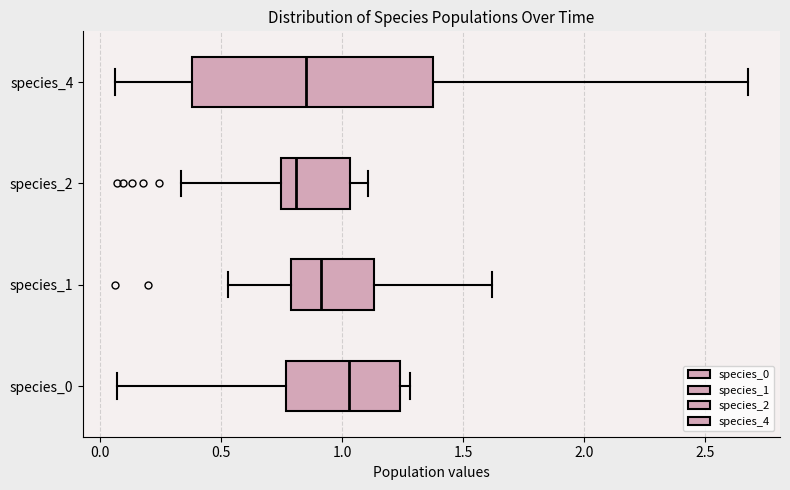

Which box is the widest, from its left edge to its right edge?

species_4